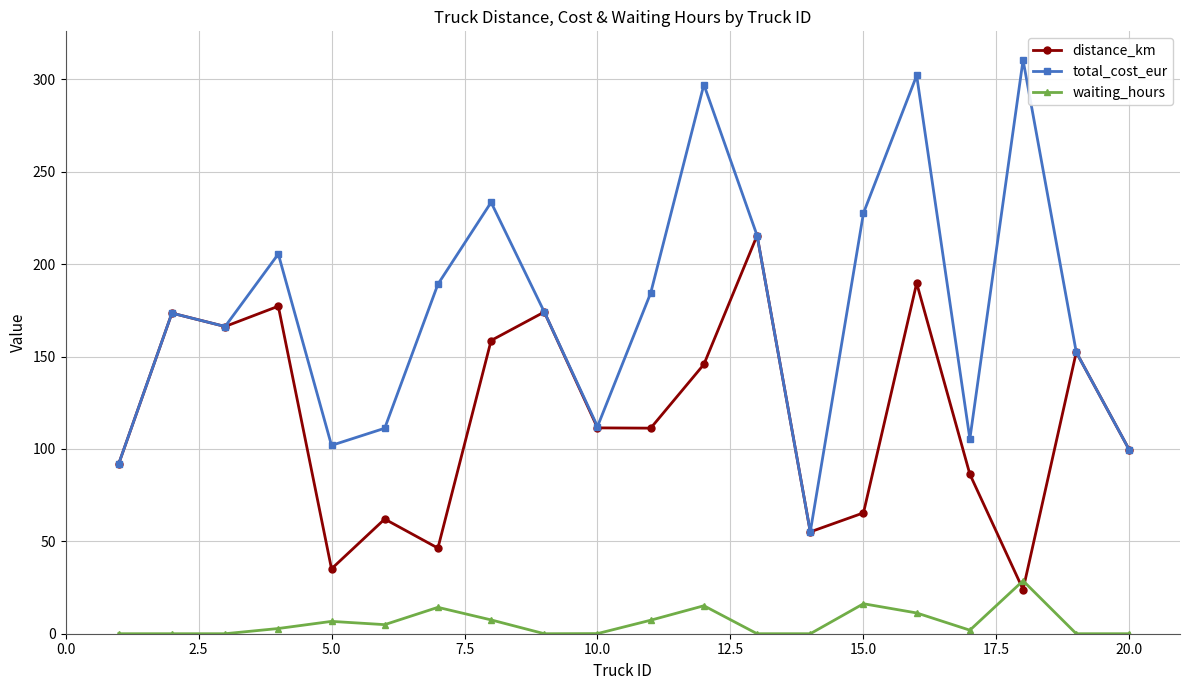

What is the value of the distance_km point at the 4th from the left?

177.3